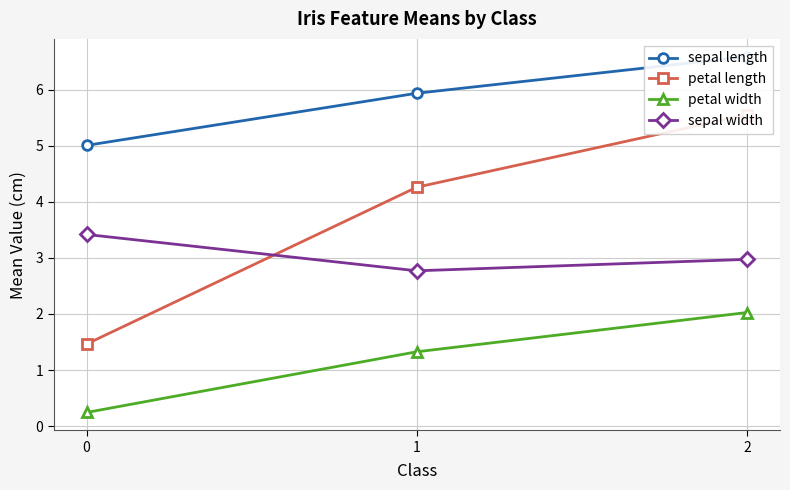

Does the chart have visible grid lines?

Yes